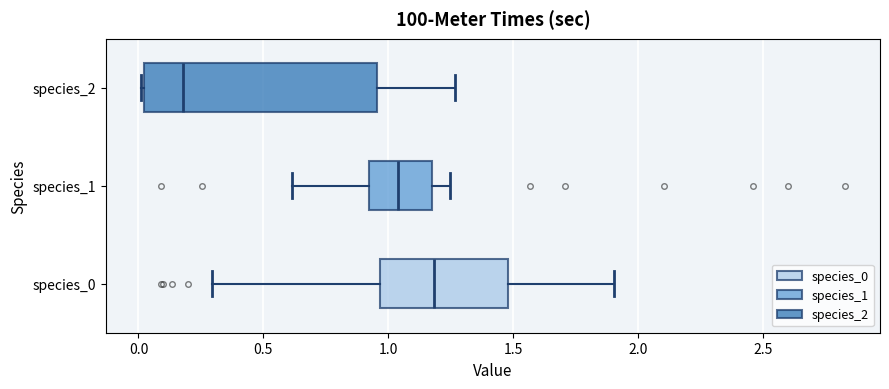

Which box is the widest, from its left edge to its right edge?

species_2